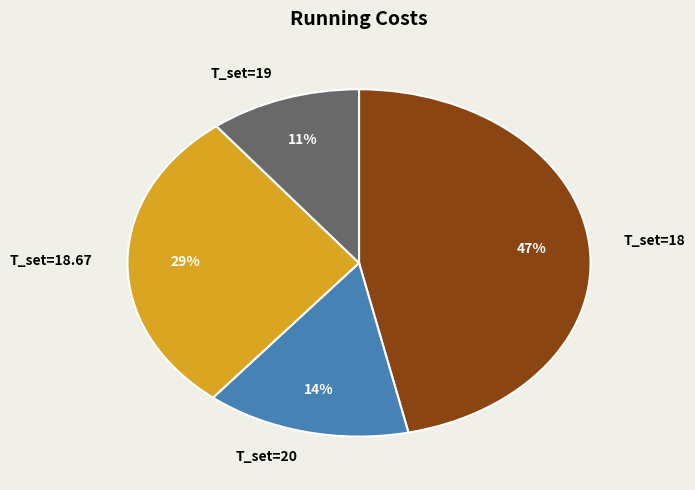

How many slices are in this pie chart?

4